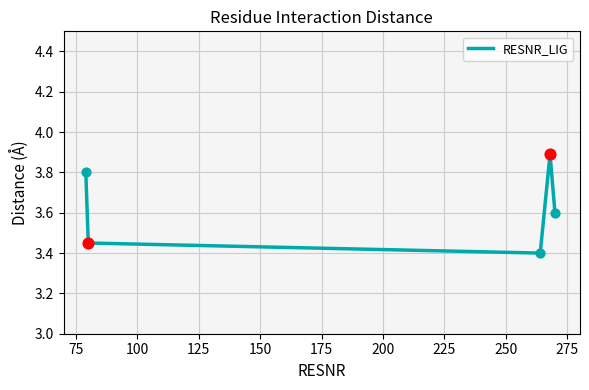

How many interior local valleys (lower than both neighbors) does the data have?

1